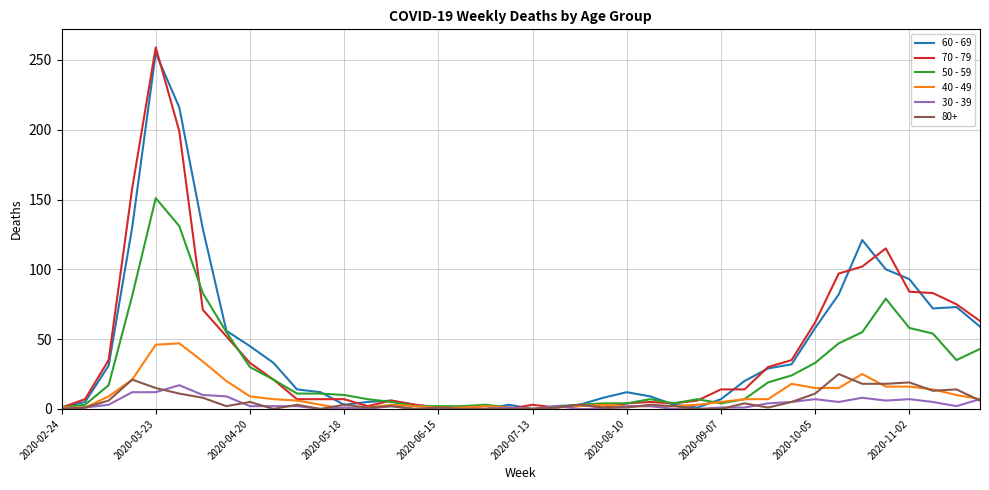

What is the maximum value shown in the chart?

259